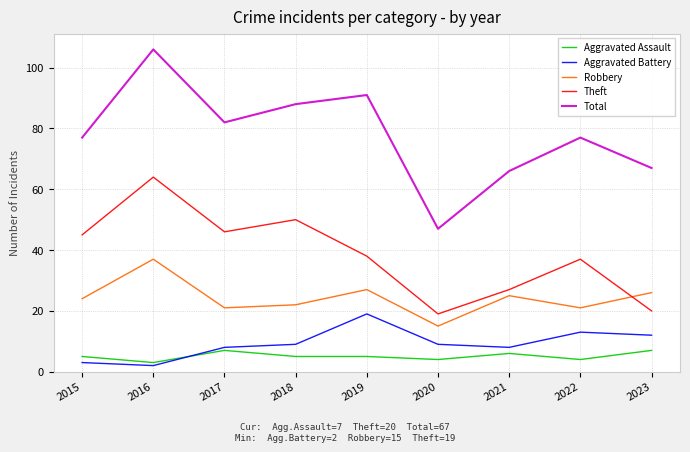

How many categories are shown in the chart?

9